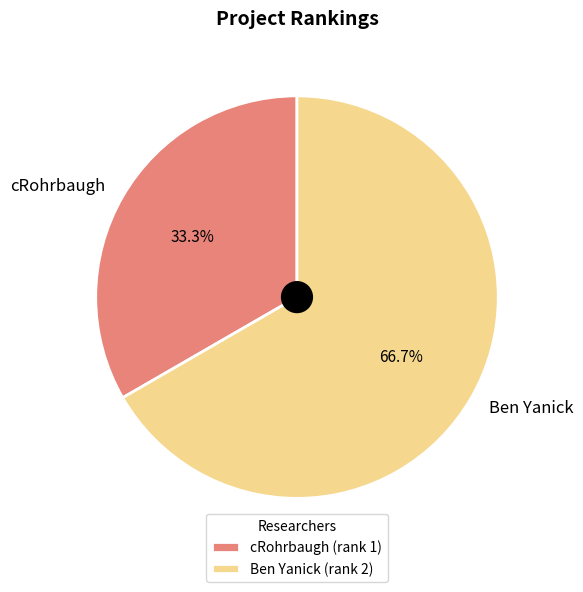

True or false: cRohrbaugh accounts for 33% of the total.

True